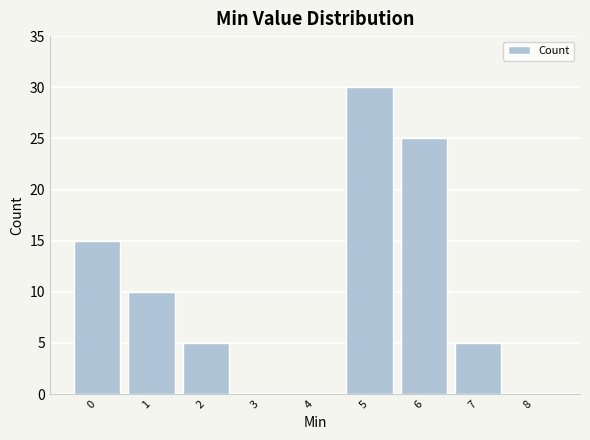

Reading left to right, transcribe all the data shown in this chart.

0=15	1=10	2=5	3=0	4=0	5=30	6=25	7=5	8=0